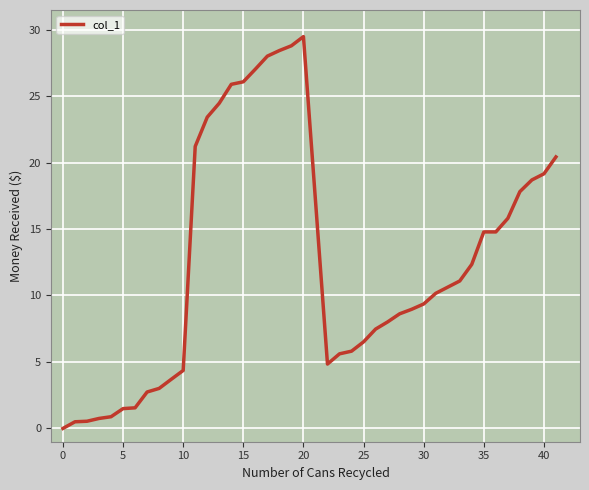

What is the difference between the maximum and minimum values?

29.5